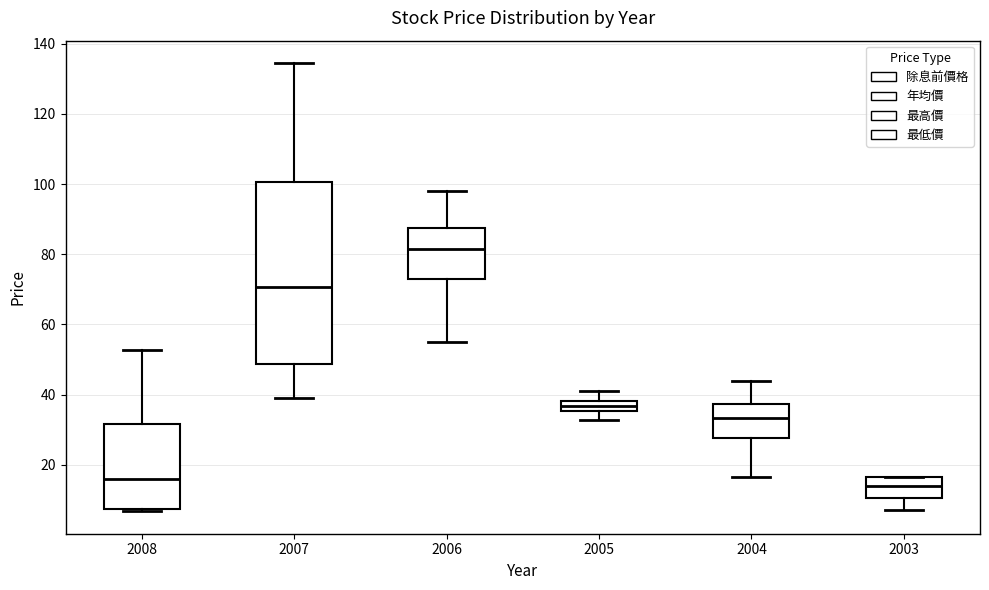

Where is the lower edge of the box at x = 2007 on the y-axis? The values are not printed on the chart, so give them approximately, as read against the axis.

48